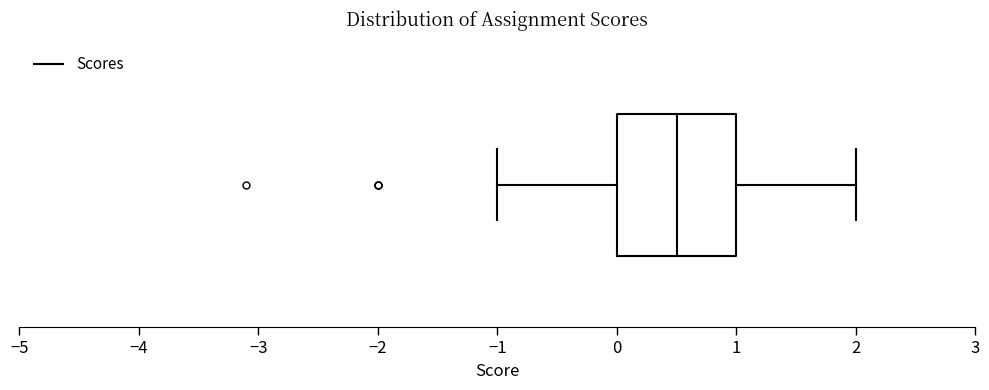

Where is the right edge of the box on the x-axis? The values are not printed on the chart, so give them approximately, as read against the axis.

1.0